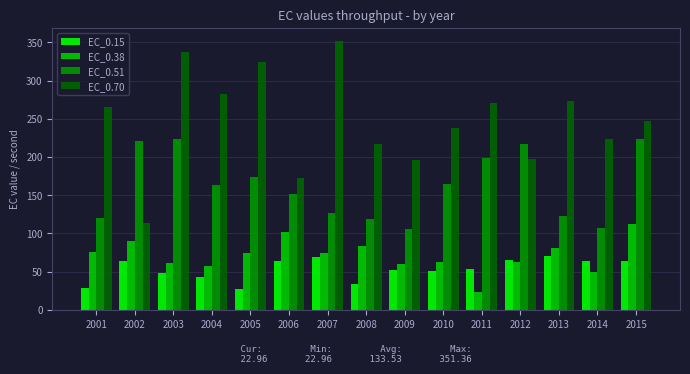

At which label is EC_0.15 closest to 48?

2003